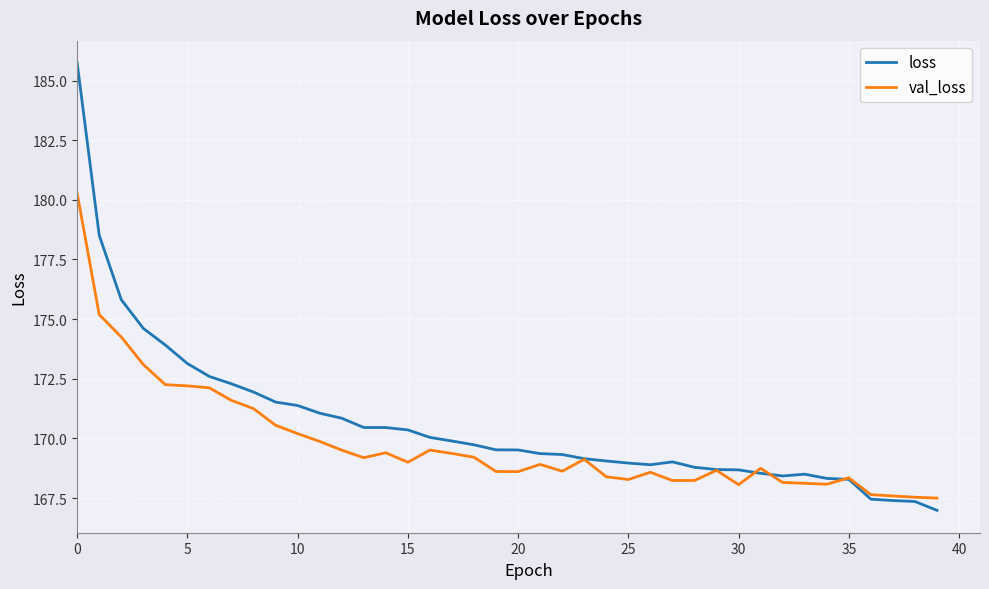

Which series has the largest range (max minus min)?

loss